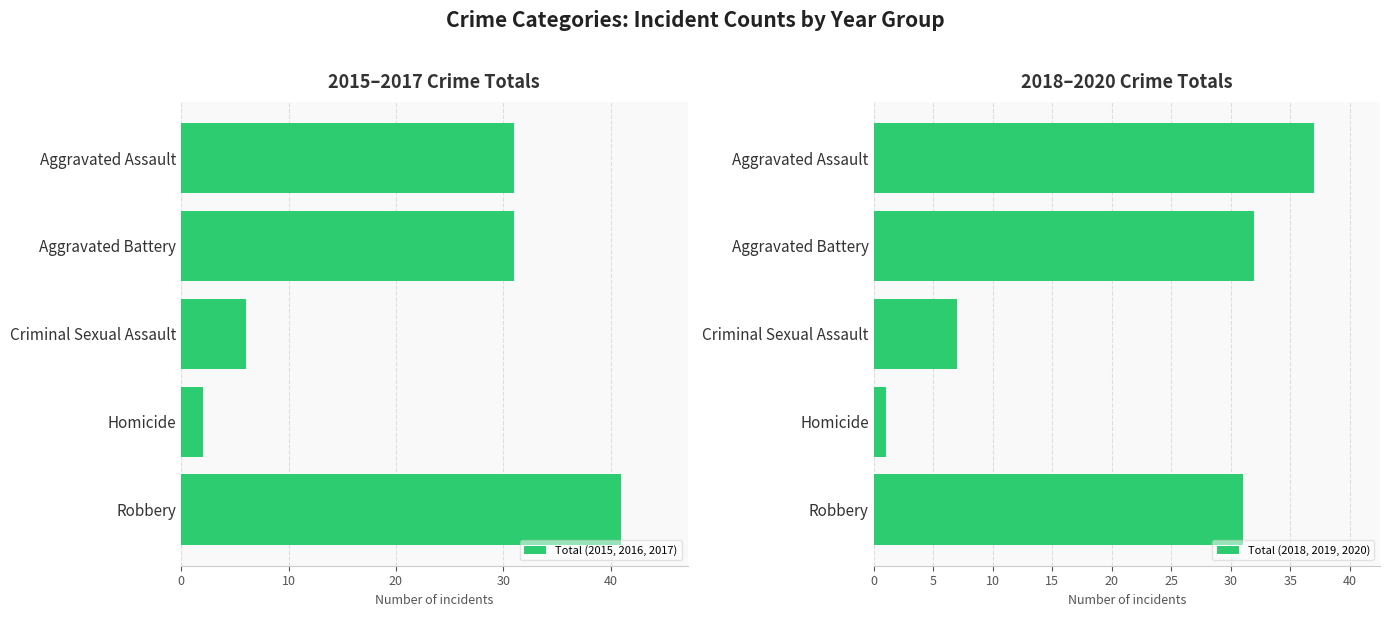

Which category has the highest value in the Total (2015, 2016, 2017) series?

Robbery